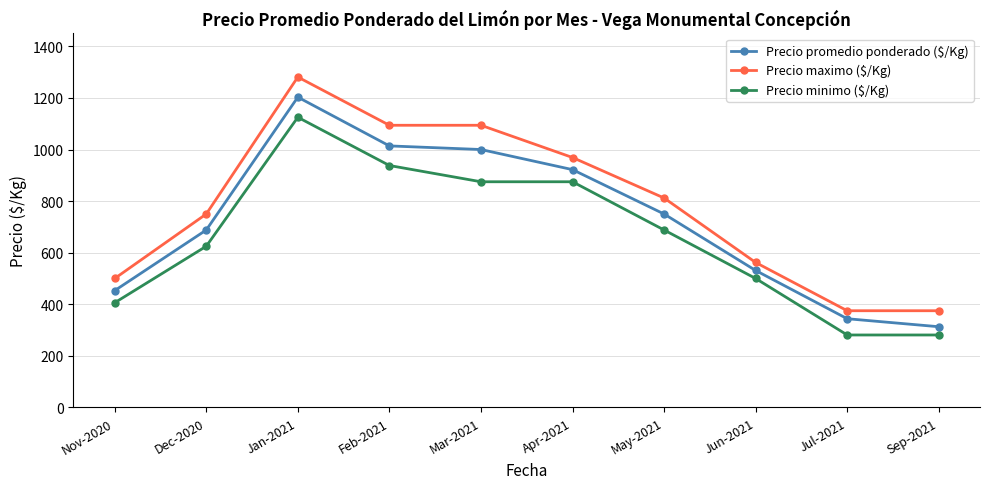

True or false: Precio promedio ponderado ($/Kg) has a value of 421 at May-2021.

False